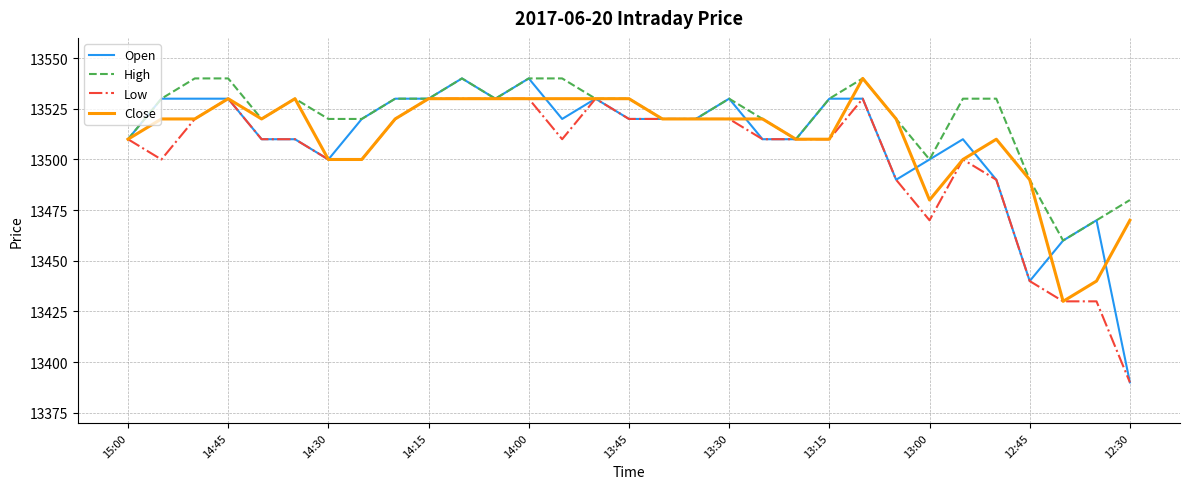

Which series has the largest total across all categories?

High